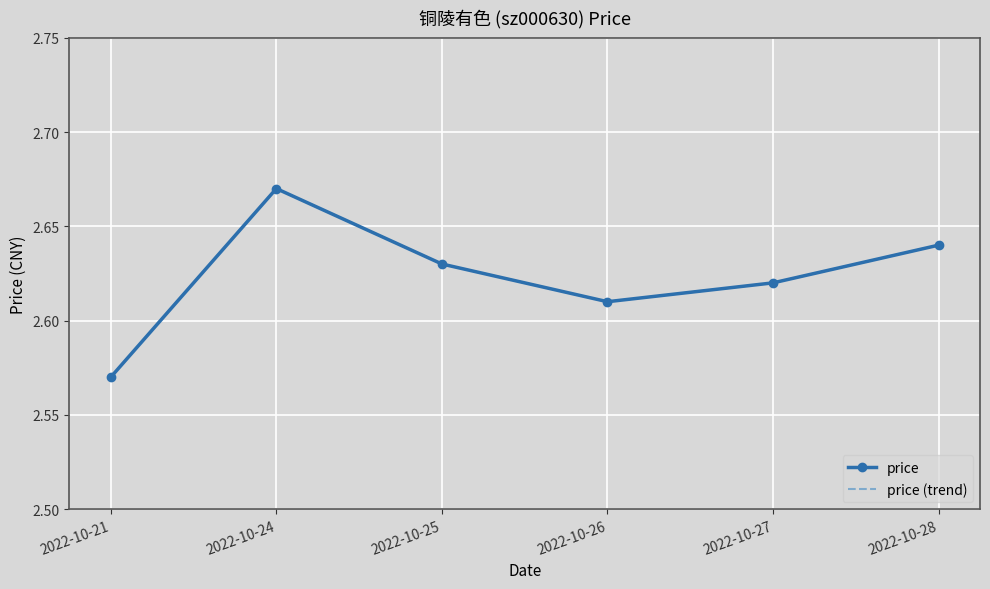

Reading left to right, extract all data points from this chart.

price: 2.6	2.7	2.6	2.6	2.6	2.6
price (trend): 2.6	2.7	2.6	2.6	2.6	2.6